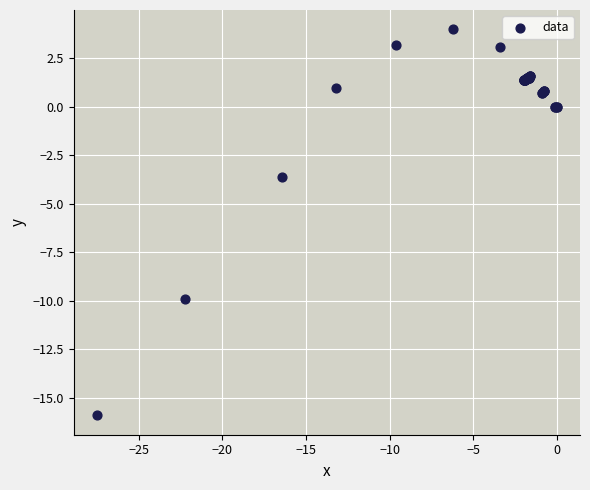

What Y value in the scatter plot is closest to -5?

-3.6